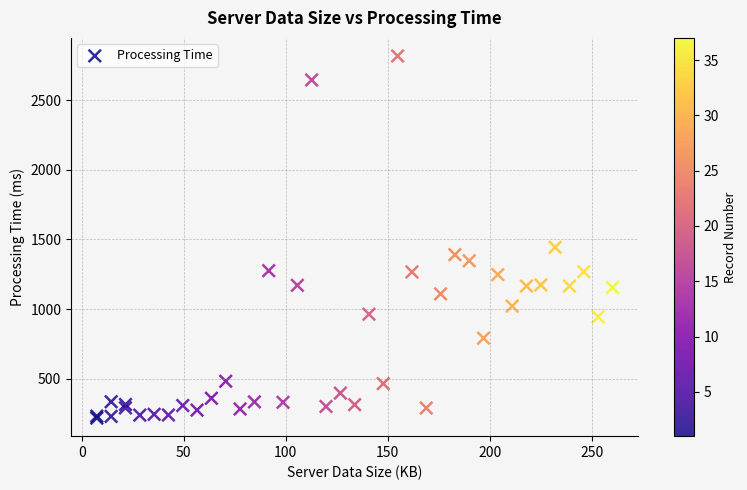

What Y value in the scatter plot is closest to 1517?

1444